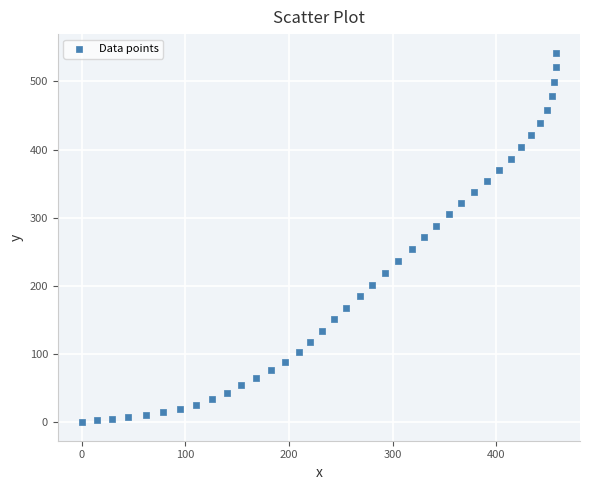

What is the range of X values (max minus min)?

457.7